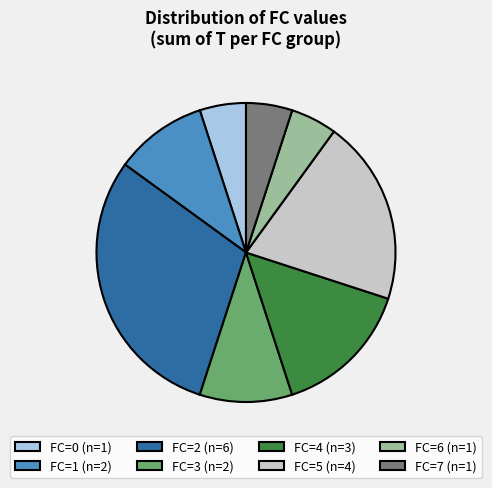

Which category has the biggest portion of the pie?

FC=2 (n=6)